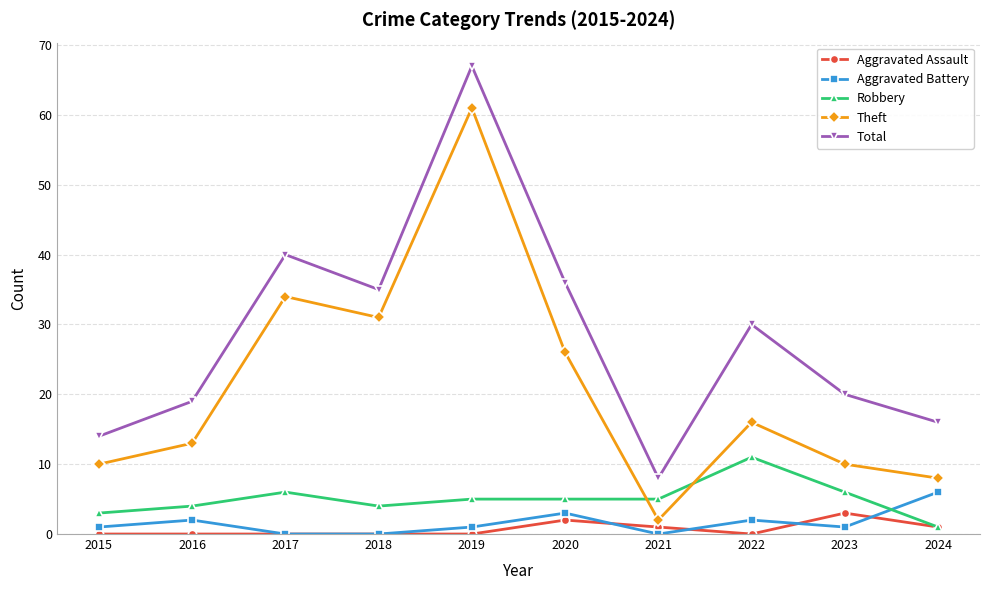

Which category has the highest value across all series?

2019